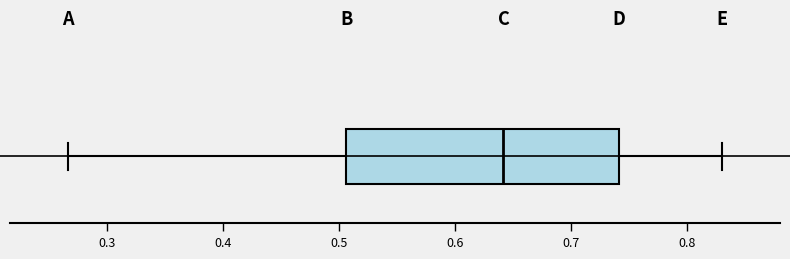

Where does the median line of the box sit on the x-axis? The values are not printed on the chart, so give them approximately, as read against the axis.

0.64